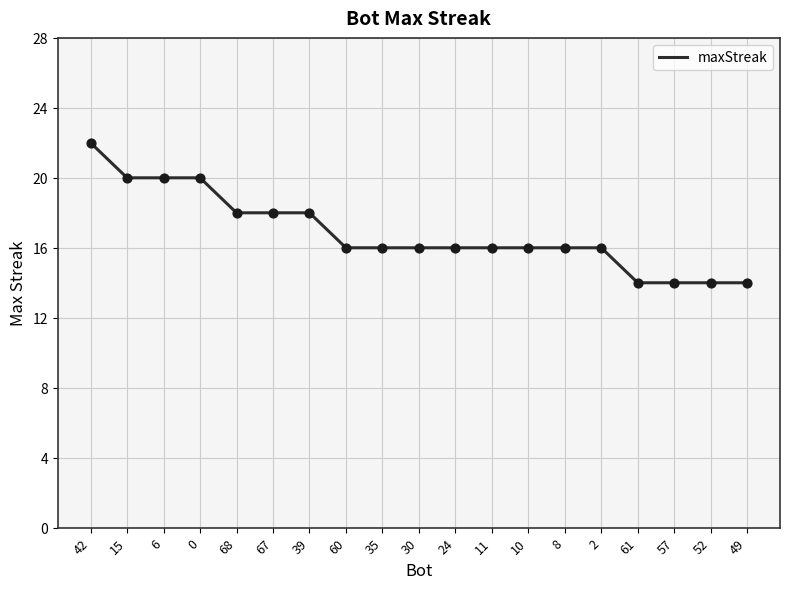

What is the change in value from 39 to 61?

-4